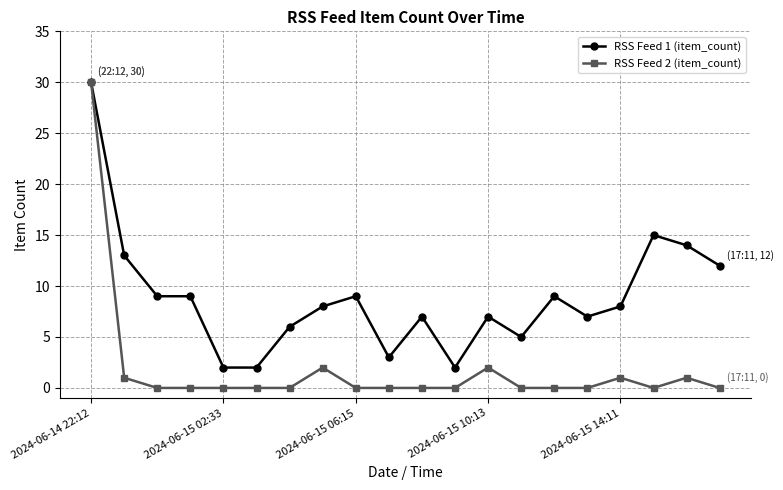

Rank the series by their average value, from highest to lowest.

RSS Feed 1 (item_count), RSS Feed 2 (item_count)